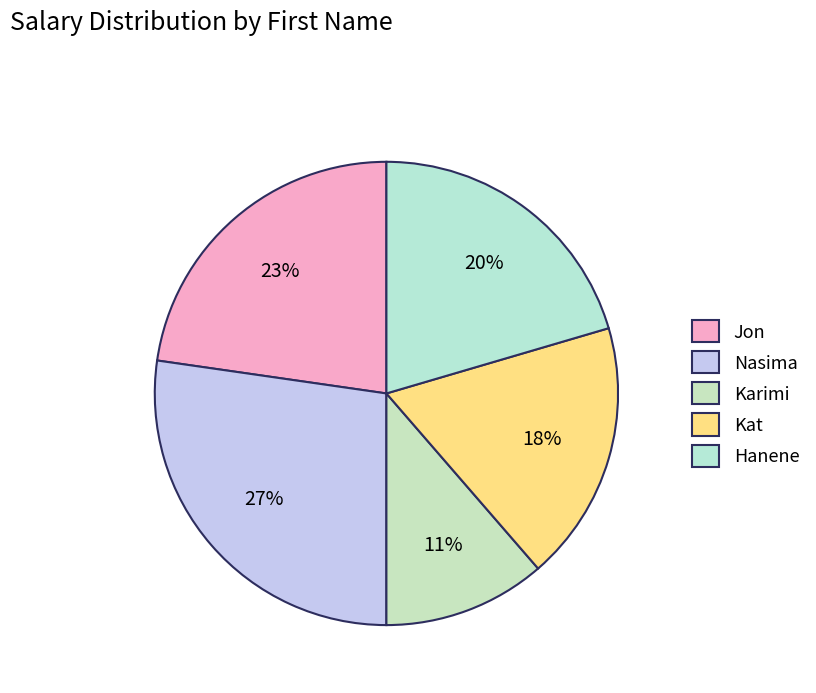

True or false: Nasima accounts for 27% of the total.

True